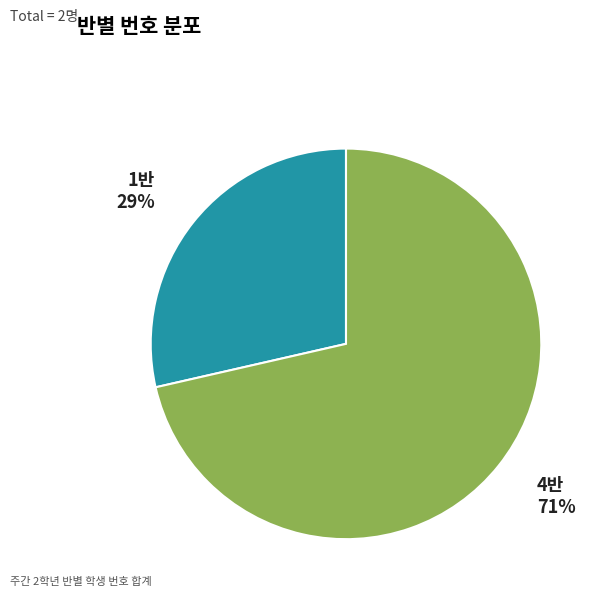

Count the number of slices in the pie.

2